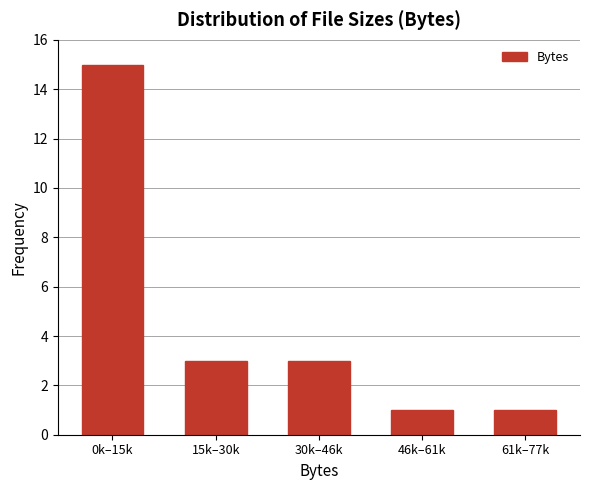

Reading left to right, what are all the values shown in this chart?

0k–15k=15	15k–30k=3	30k–46k=3	46k–61k=1	61k–77k=1